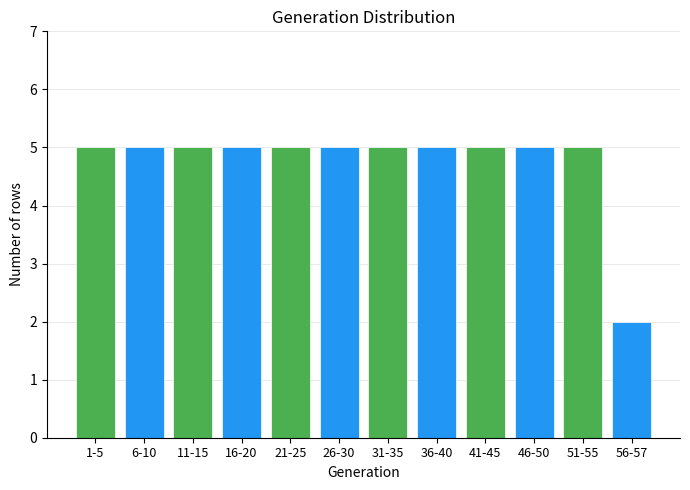

Reading right to left, transcribe all the data shown in this chart.

2	5	5	5	5	5	5	5	5	5	5	5